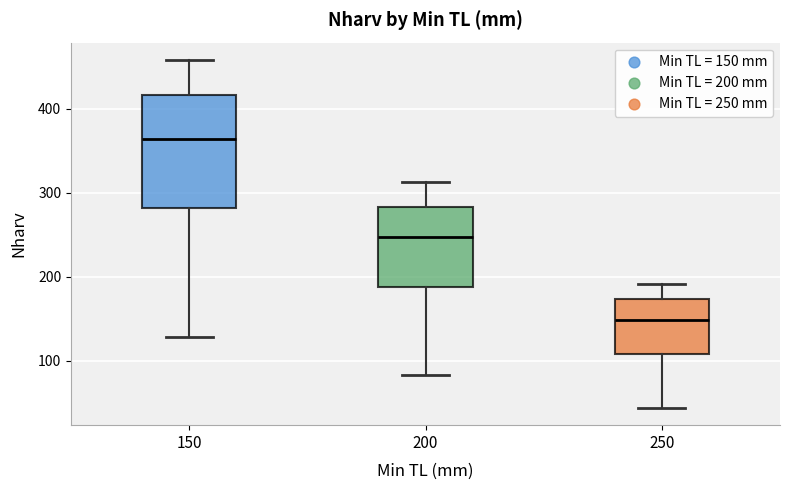

Reading left to right, transcribe this box plot: for each box, give where its median line is, the range the box spans, and where its two whiskers end, as read against the y-axis. The values are not printed on the chart, so give them approximately, as read against the axis.

150: median 360, box 280 to 420, whiskers 130 to 460
200: median 250, box 190 to 280, whiskers 80 to 310
250: median 150, box 110 to 170, whiskers 40 to 190